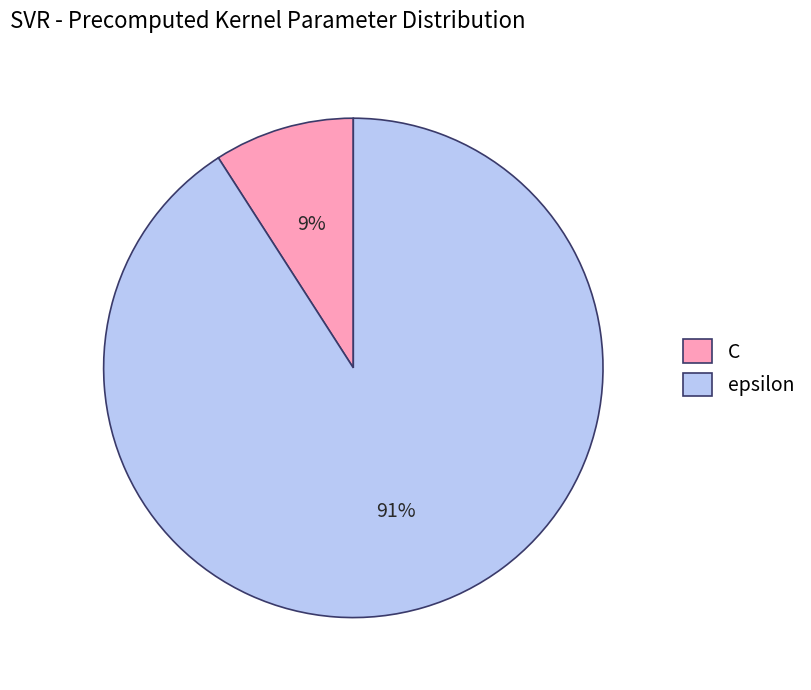

Rank the categories by value from highest to lowest.

epsilon, C